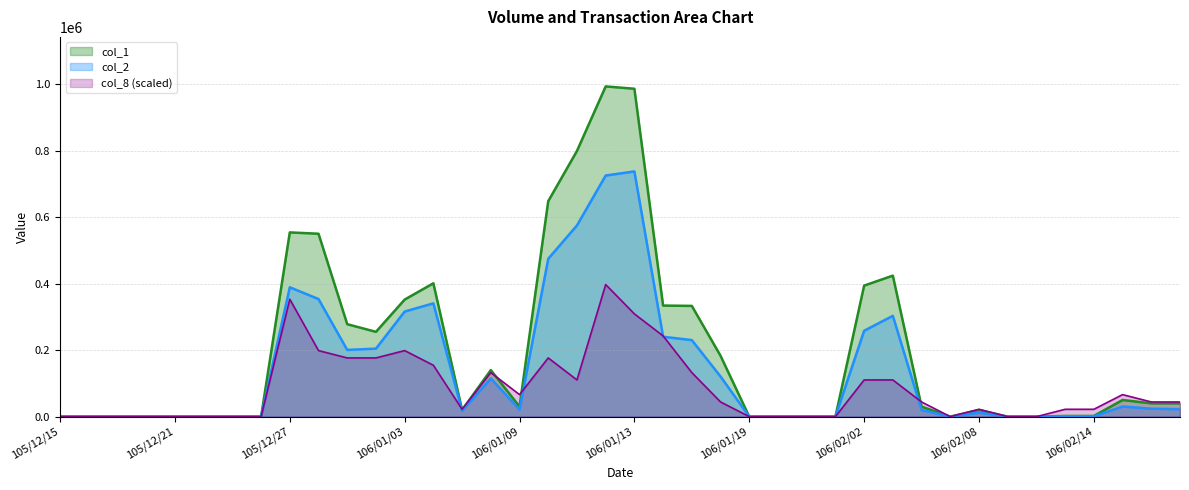

Does the chart have visible grid lines?

Yes